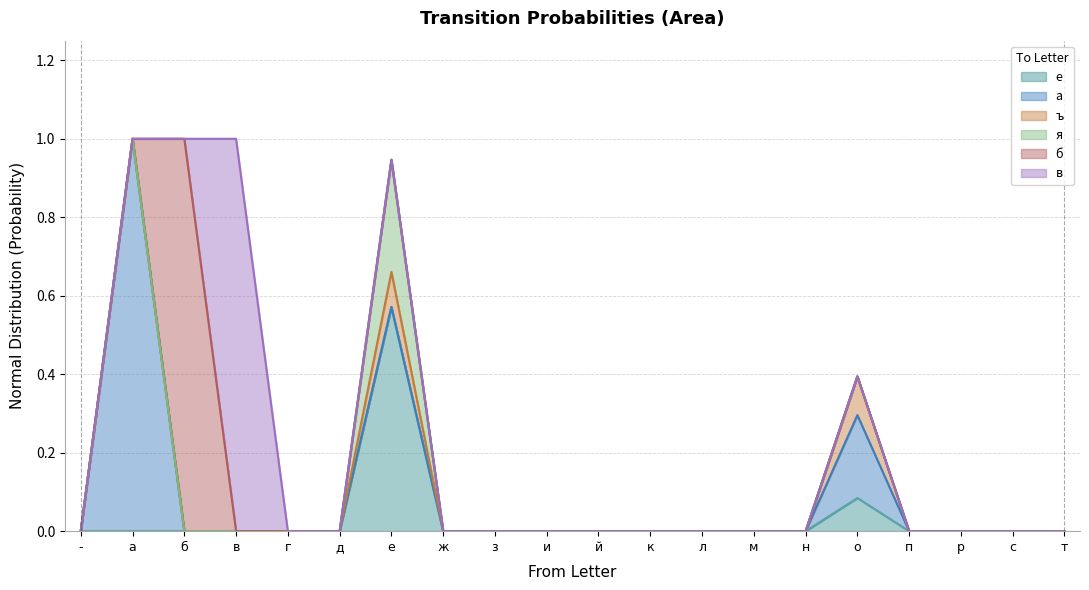

Reading left to right, extract all data points from this chart.

е: 0.0	0.0	0.0	0.0	0.0	0.0	0.6	0.0	0.0	0.0	0.0	0.0	0.0	0.0	0.0	0.1	0.0	0.0	0.0	0.0
а: 0.0	1.0	0.0	0.0	0.0	0.0	0.0	0.0	0.0	0.0	0.0	0.0	0.0	0.0	0.0	0.2	0.0	0.0	0.0	0.0
ъ: 0.0	0.0	0.0	0.0	0.0	0.0	0.1	0.0	0.0	0.0	0.0	0.0	0.0	0.0	0.0	0.1	0.0	0.0	0.0	0.0
я: 0.0	0.0	0.0	0.0	0.0	0.0	0.3	0.0	0.0	0.0	0.0	0.0	0.0	0.0	0.0	0.0	0.0	0.0	0.0	0.0
б: 0.0	0.0	1.0	0.0	0.0	0.0	0.0	0.0	0.0	0.0	0.0	0.0	0.0	0.0	0.0	0.0	0.0	0.0	0.0	0.0
в: 0.0	0.0	0.0	1.0	0.0	0.0	0.0	0.0	0.0	0.0	0.0	0.0	0.0	0.0	0.0	0.0	0.0	0.0	0.0	0.0